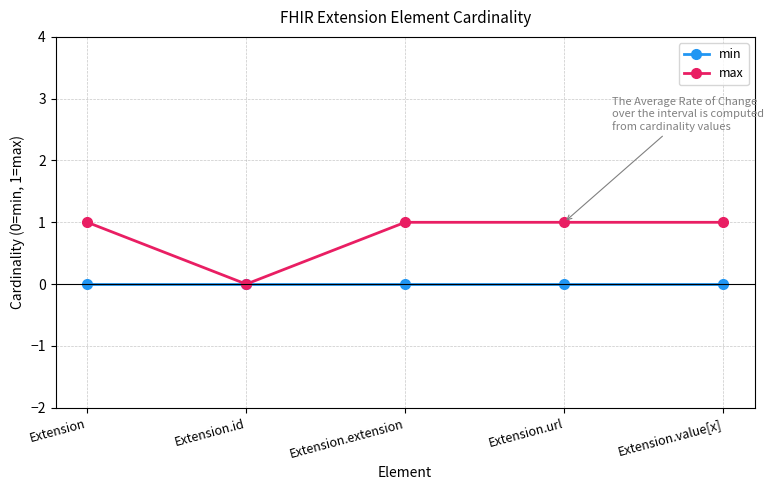

At which label is max closest to 0?

Extension.id